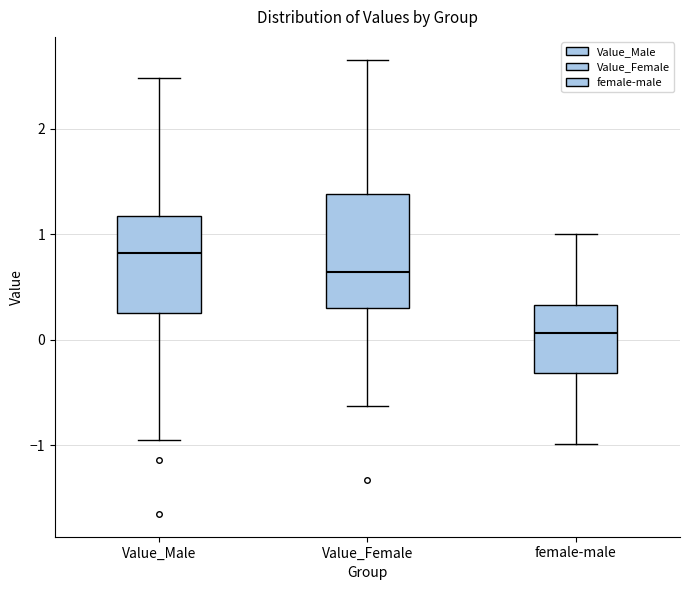

Where is the lower edge of the box for female-male on the y-axis? The values are not printed on the chart, so give them approximately, as read against the axis.

-0.3